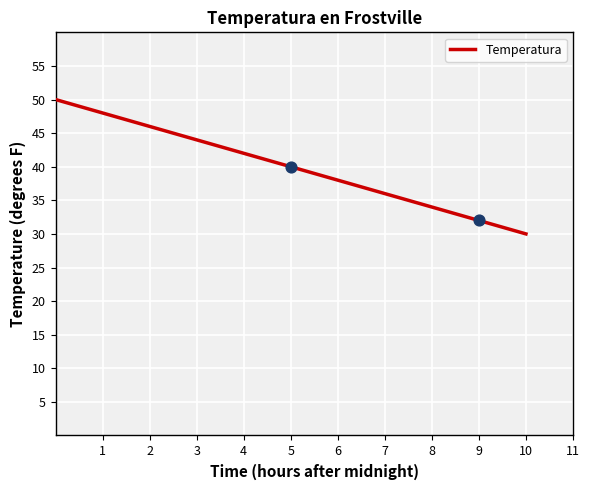

What is the difference between the maximum and minimum values?

20